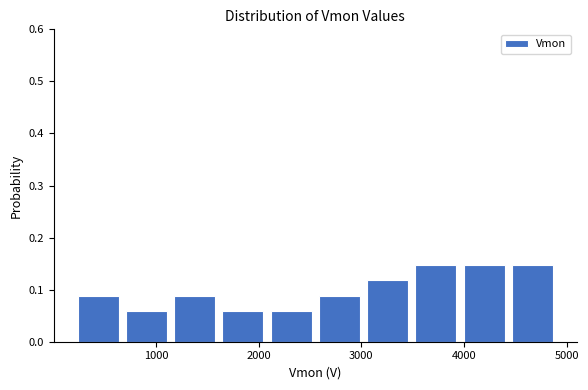

Reading left to right, transcribe this chart: for each bar, give the range it covers on the x-axis and its height. Neither the bar edges nor the heights are printed on the chart, so give them approximately, as read against the axes.

200 to 700: 0.09
700 to 1100: 0.06
1100 to 1600: 0.09
1600 to 2100: 0.06
2100 to 2500: 0.06
2500 to 3000: 0.09
3000 to 3500: 0.12
3500 to 4000: 0.15
4000 to 4400: 0.15
4400 to 4900: 0.15